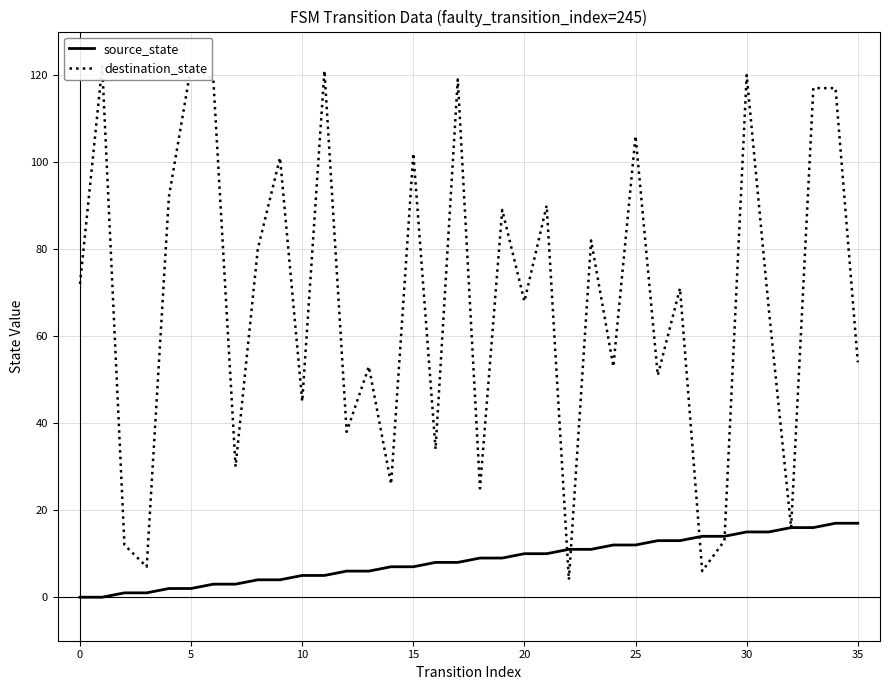

Which series has the largest range (max minus min)?

destination_state